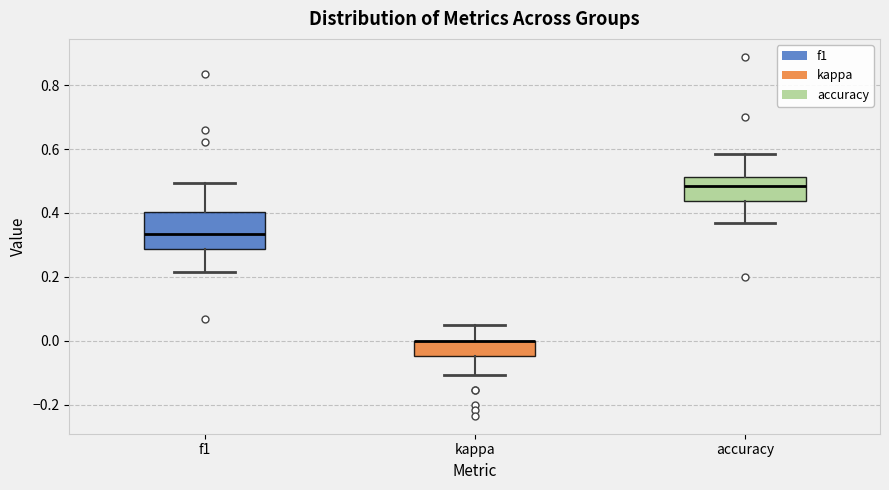

Where is the lower edge of the box for accuracy on the y-axis? The values are not printed on the chart, so give them approximately, as read against the axis.

0.44